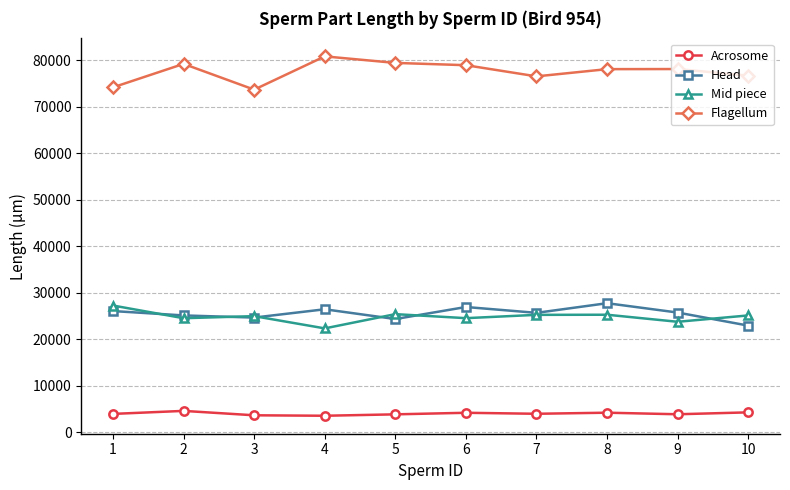

True or false: Head has more than 1 interior local peaks.

True